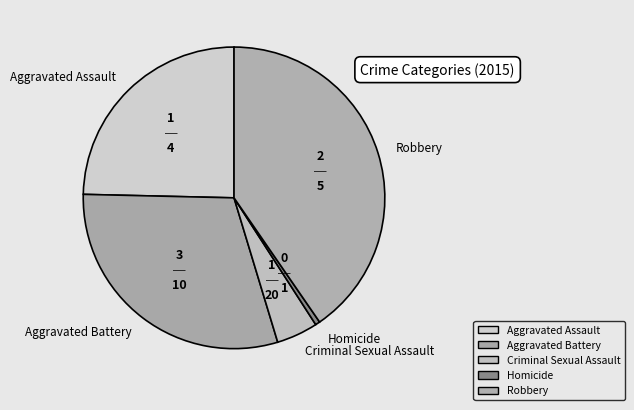

Rank the categories by value from lowest to highest.

Homicide, Criminal Sexual Assault, Aggravated Assault, Aggravated Battery, Robbery